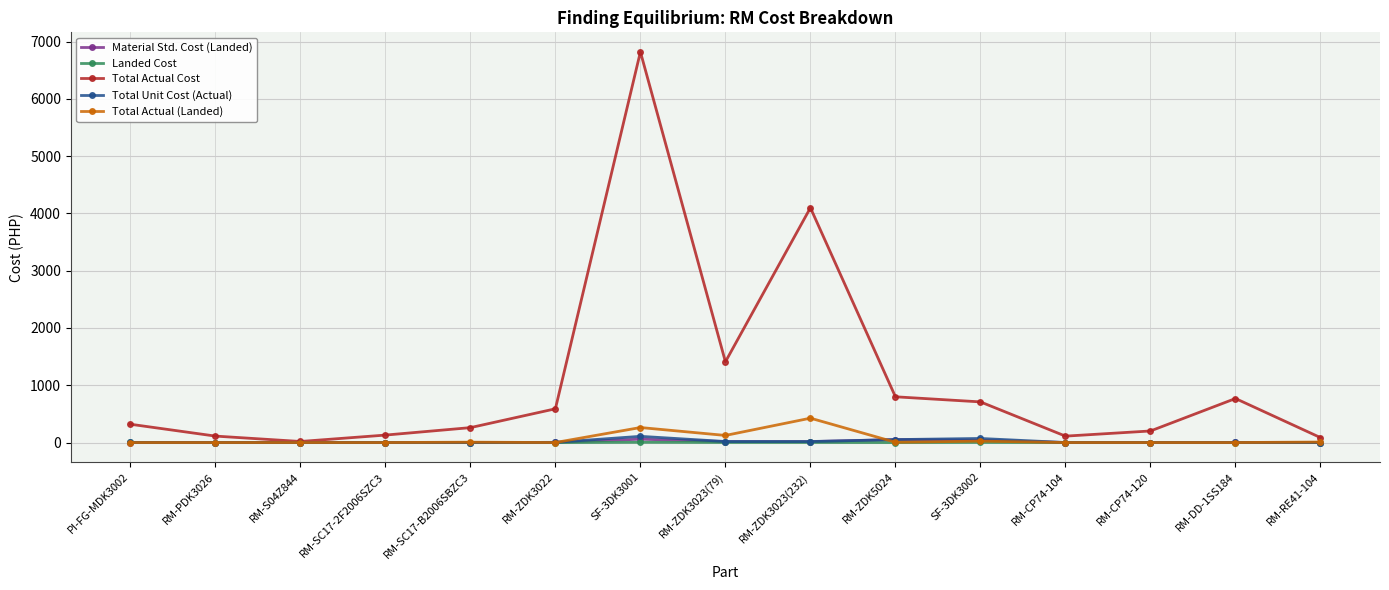

How many lines are shown in the chart?

5